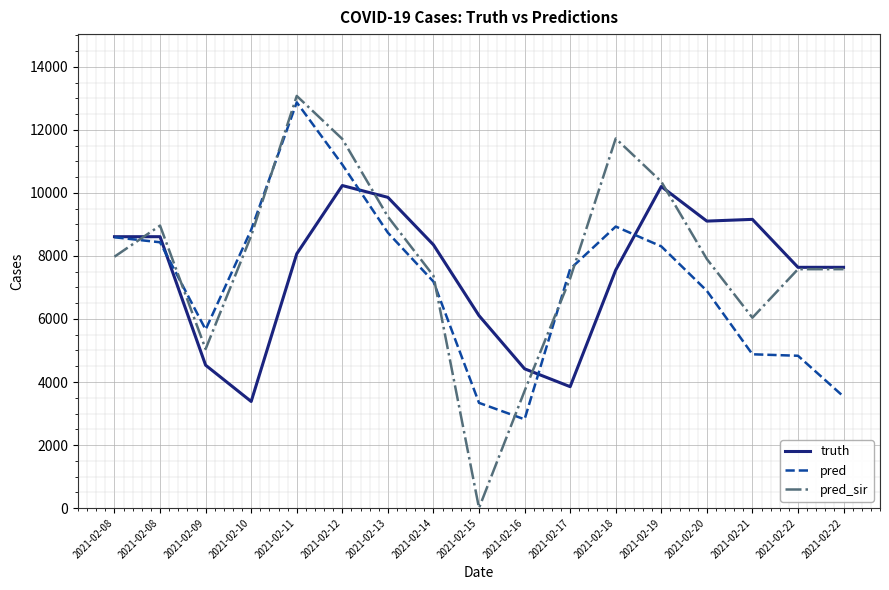

True or false: pred_sir and pred cross at least once.

True